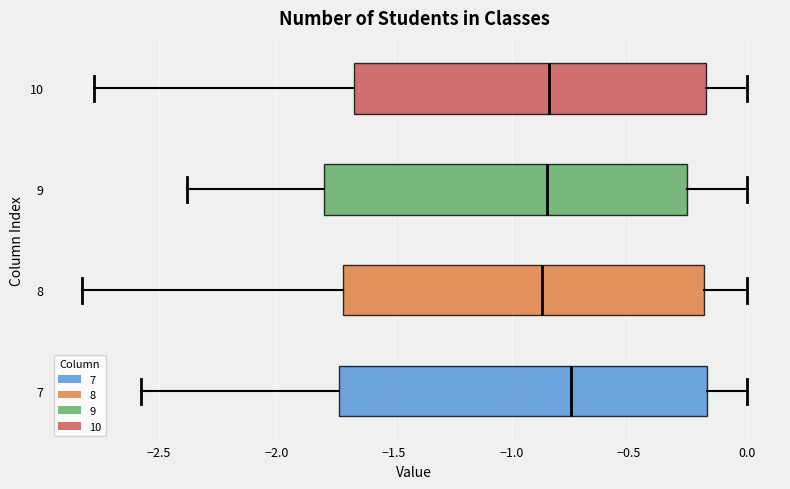

Reading bottom to top, read every box against the x-axis: the position of its median line, the range the box covers, and the ends of its whiskers. The values are not printed on the chart, so give them approximately, as read against the axis.

7: median -0.75, box -1.75 to -0.15, whiskers -2.55 to 0.00
8: median -0.85, box -1.70 to -0.20, whiskers -2.85 to 0.00
9: median -0.85, box -1.80 to -0.25, whiskers -2.40 to 0.00
10: median -0.85, box -1.65 to -0.15, whiskers -2.75 to 0.00